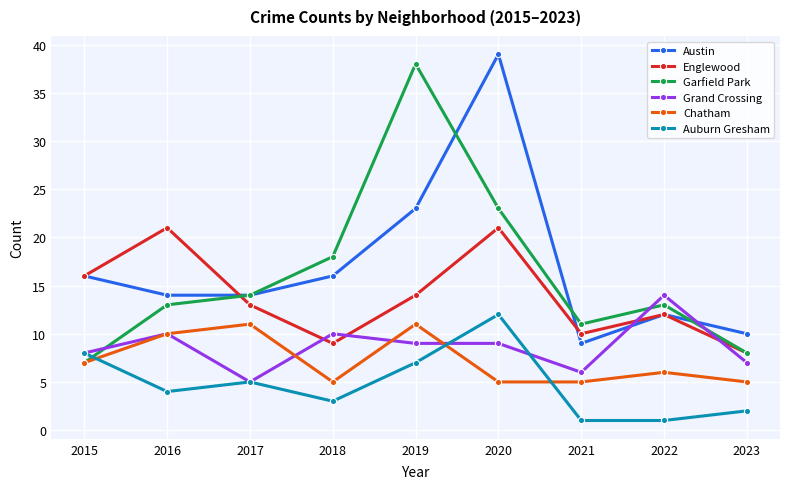

What is the average value of the Auburn Gresham series?

5